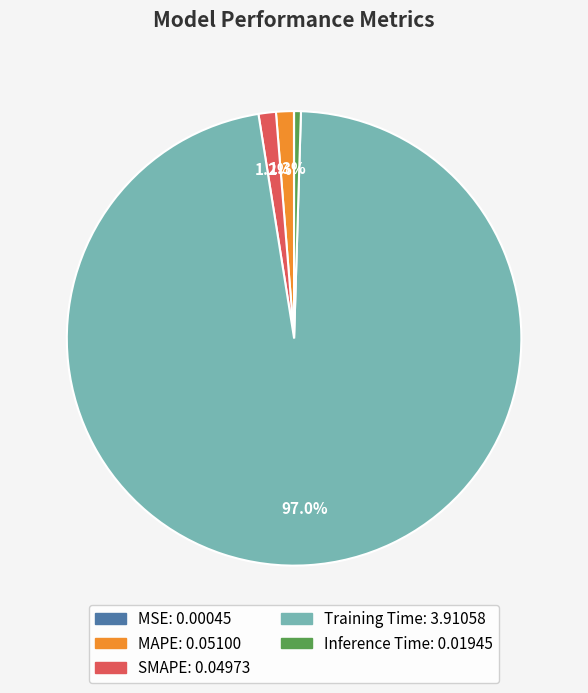

The Inference Time slice represents 0% of the pie. True or false?

True